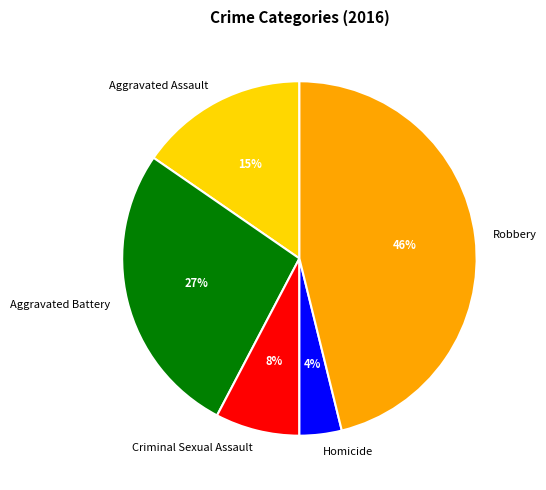

Which slice is the smallest?

Homicide